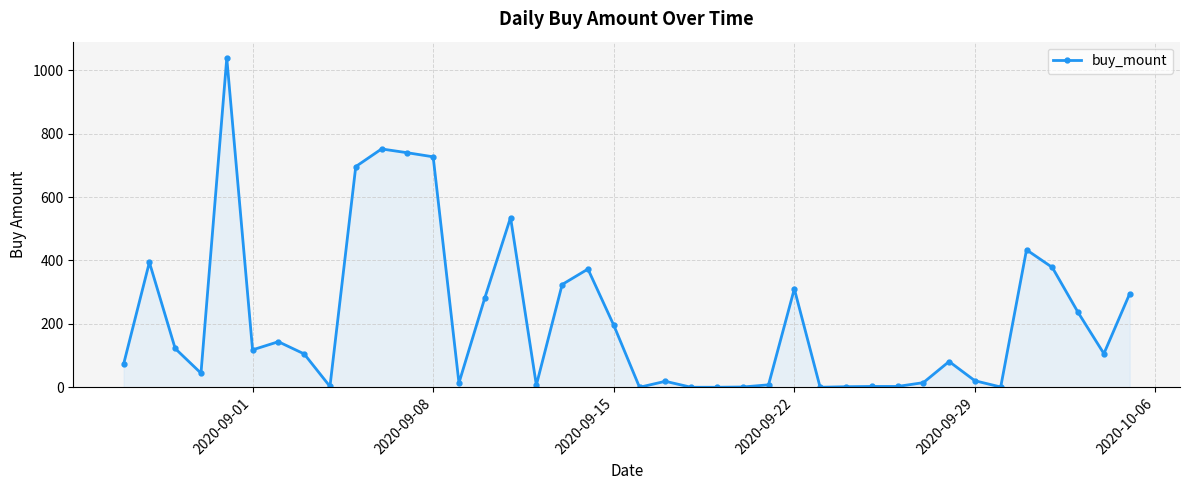

Count the number of data series in this chart.

1